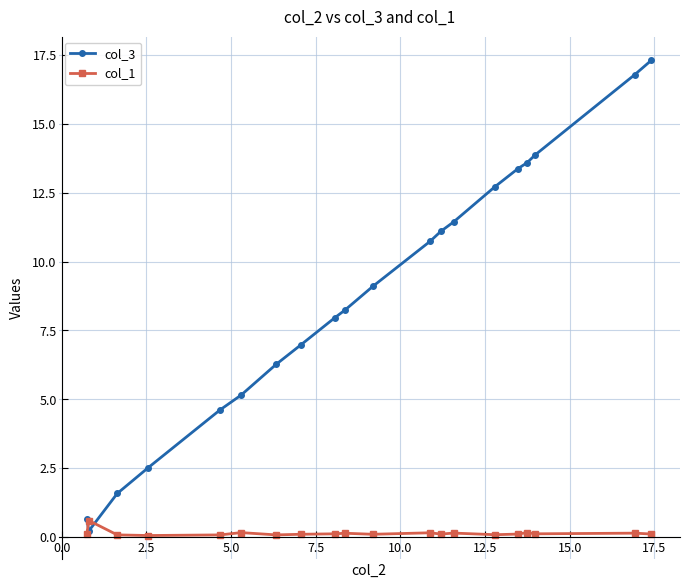

Which series has the largest range (max minus min)?

col_3